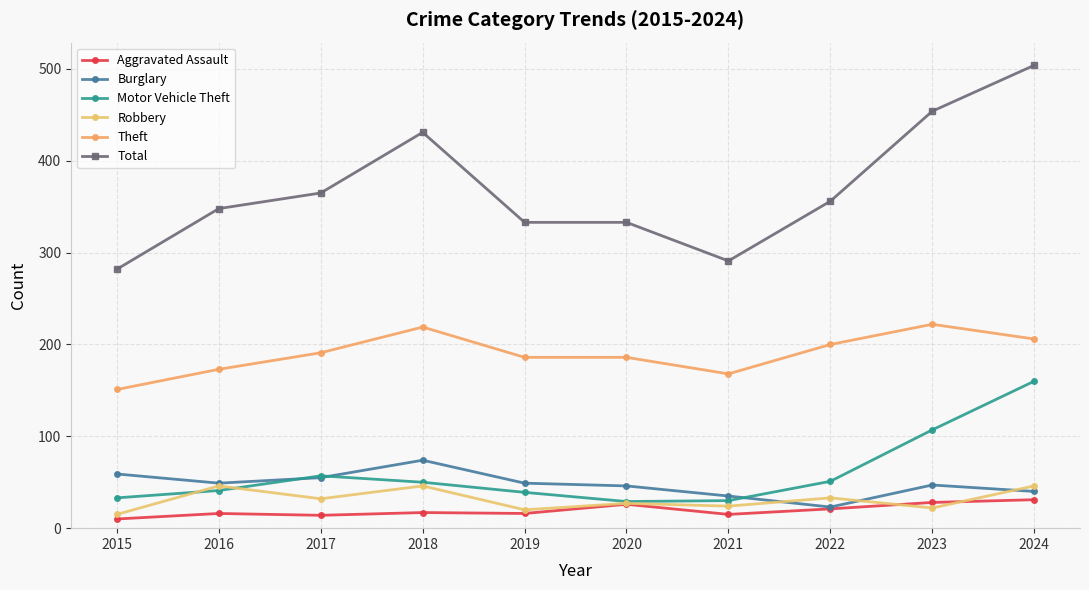

What are all the series names shown in the legend?

Aggravated Assault, Burglary, Motor Vehicle Theft, Robbery, Theft, Total